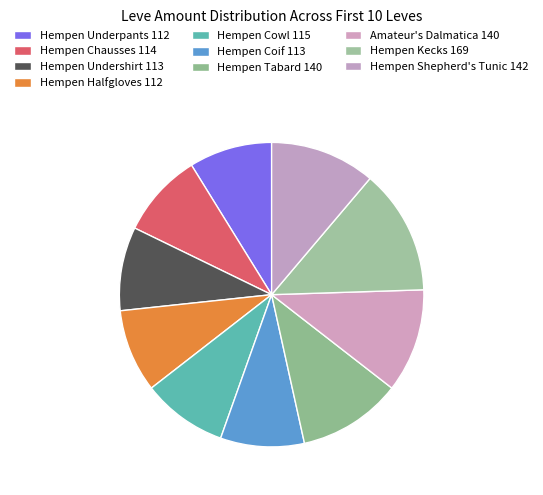

Which has a higher value, Hempen Chausses or Hempen Kecks?

Hempen Kecks